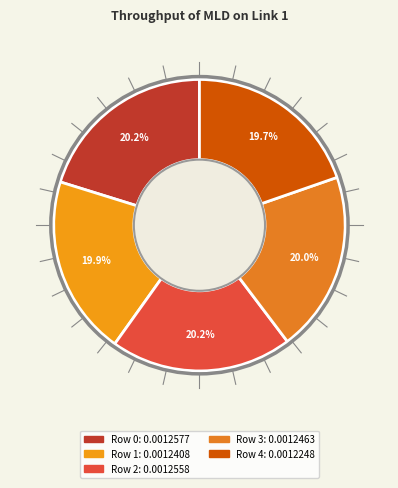

Which category has the biggest portion of the pie?

Row 0